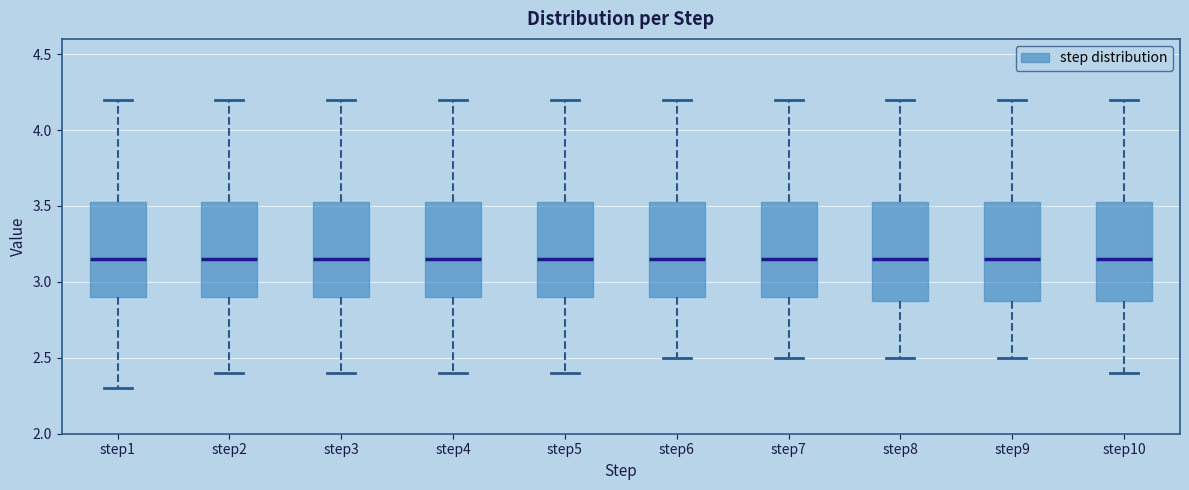

Reading left to right, transcribe this box plot: for each box, give where its median line is, the range the box spans, and where its two whiskers end, as read against the y-axis. The values are not printed on the chart, so give them approximately, as read against the axis.

step1: median 3.15, box 2.90 to 3.55, whiskers 2.30 to 4.20
step2: median 3.15, box 2.90 to 3.55, whiskers 2.40 to 4.20
step3: median 3.15, box 2.90 to 3.55, whiskers 2.40 to 4.20
step4: median 3.15, box 2.90 to 3.55, whiskers 2.40 to 4.20
step5: median 3.15, box 2.90 to 3.55, whiskers 2.40 to 4.20
step6: median 3.15, box 2.90 to 3.55, whiskers 2.50 to 4.20
step7: median 3.15, box 2.90 to 3.55, whiskers 2.50 to 4.20
step8: median 3.15, box 2.90 to 3.55, whiskers 2.50 to 4.20
step9: median 3.15, box 2.90 to 3.55, whiskers 2.50 to 4.20
step10: median 3.15, box 2.90 to 3.55, whiskers 2.40 to 4.20